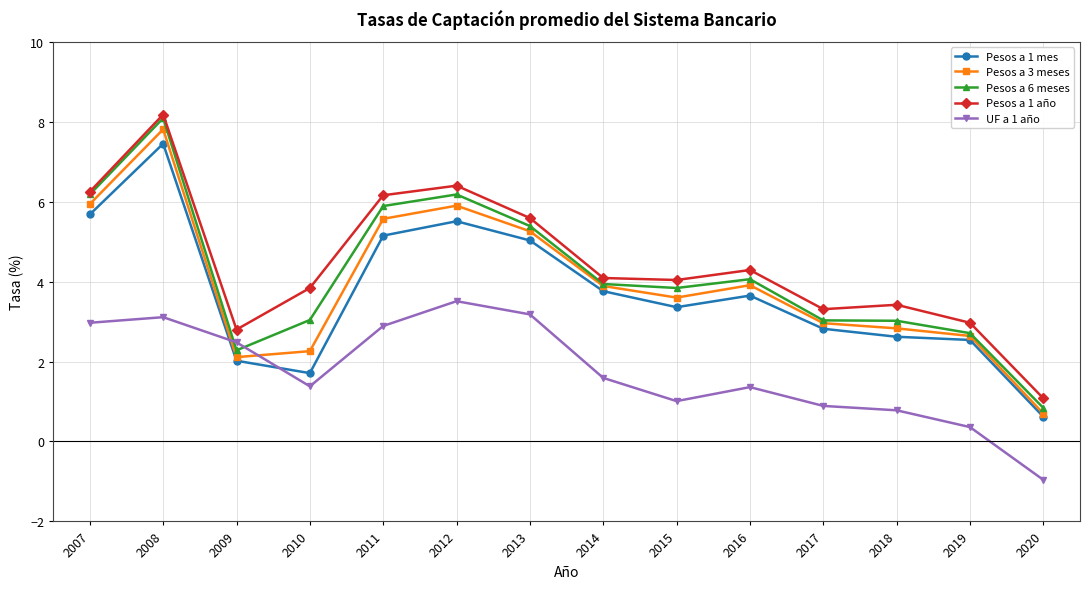

True or false: UF a 1 año and Pesos a 1 año cross at least once.

False